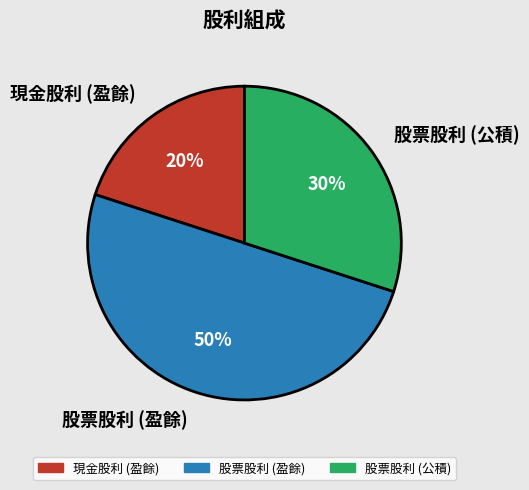

Do 股票股利 (盈餘) and 現金股利 (盈餘) together represent more than half of the pie?

Yes